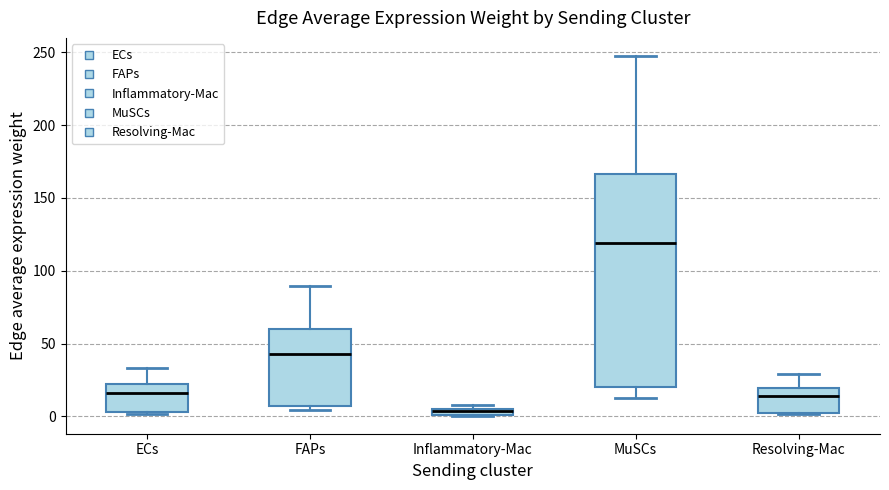

Where is the lower edge of the box for Inflammatory-Mac on the y-axis? The values are not printed on the chart, so give them approximately, as read against the axis.

0